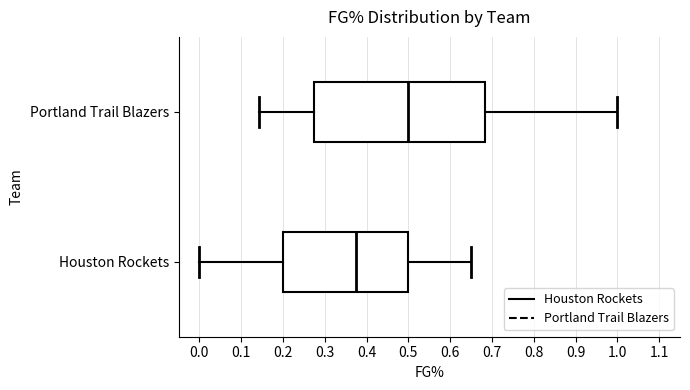

Where does the left whisker of the box for Portland Trail Blazers end on the x-axis? The values are not printed on the chart, so give them approximately, as read against the axis.

0.14